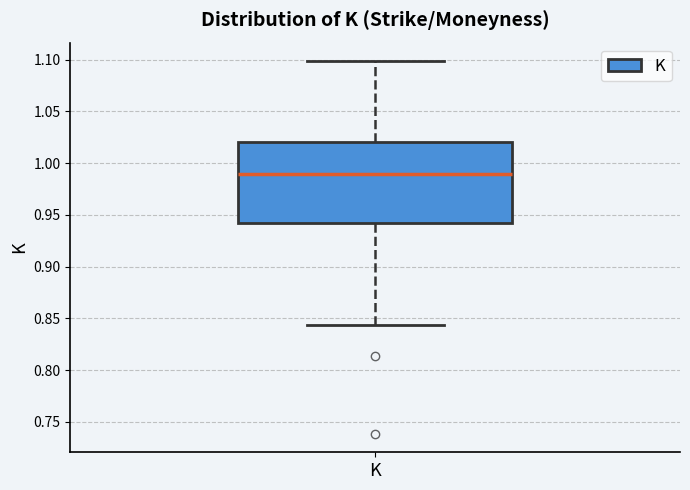

Where does the median line of the box for K sit on the y-axis? The values are not printed on the chart, so give them approximately, as read against the axis.

0.990